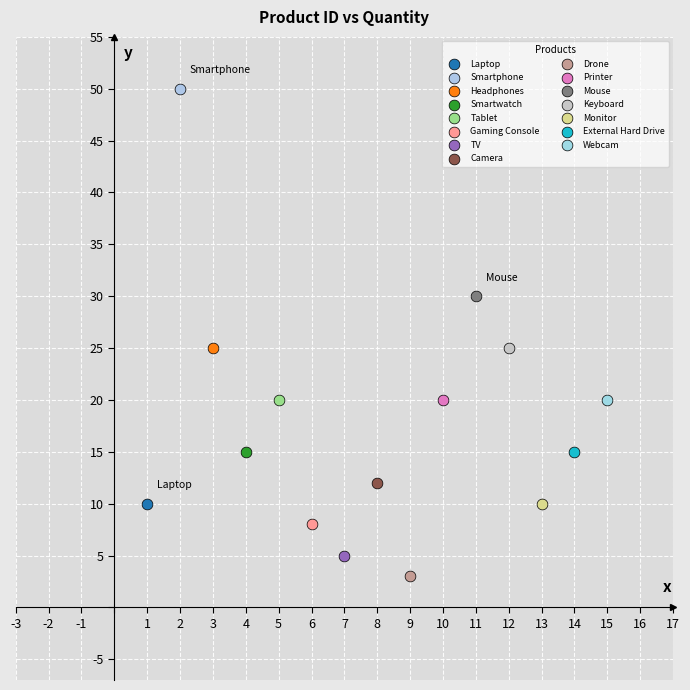

What are all the series names shown in the legend?

Laptop, Smartphone, Headphones, Smartwatch, Tablet, Gaming Console, TV, Camera, Drone, Printer, Mouse, Keyboard, Monitor, External Hard Drive, Webcam